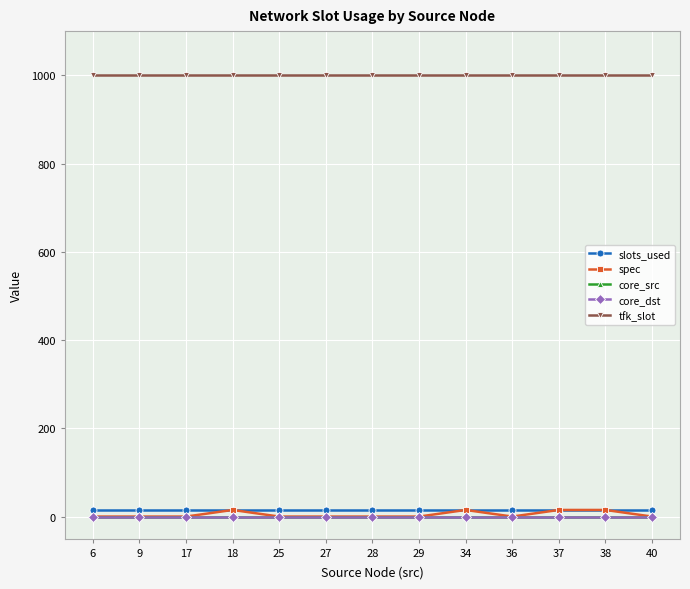

Does the chart have visible grid lines?

Yes